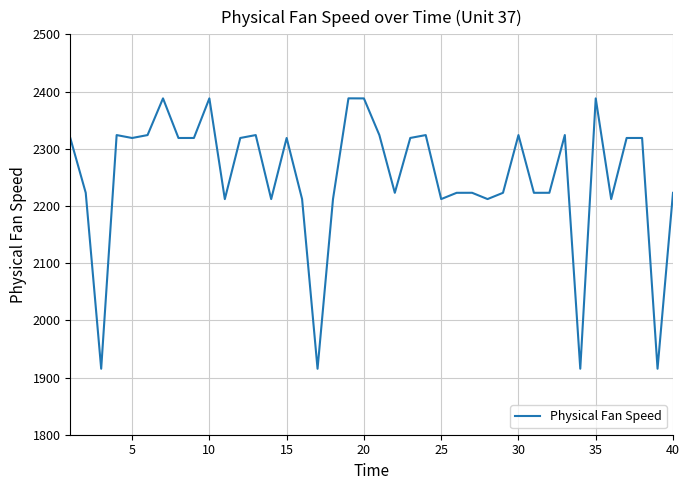

What is the minimum value shown in the chart?

1915.3